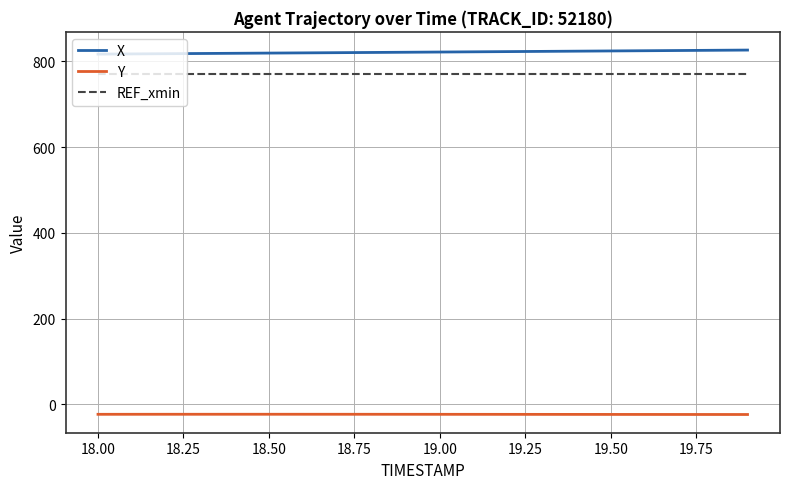

Which series has the largest total across all categories?

X